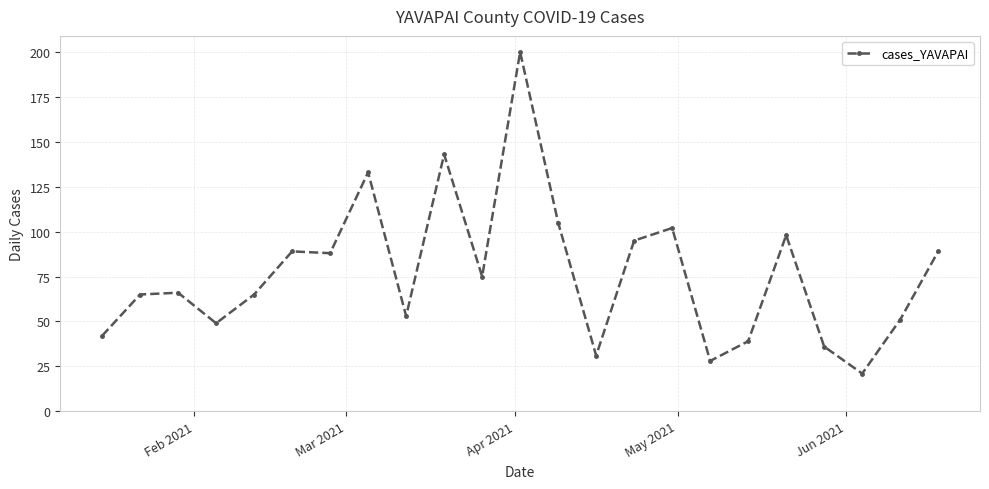

What is the difference between the second highest and second lowest values?

115